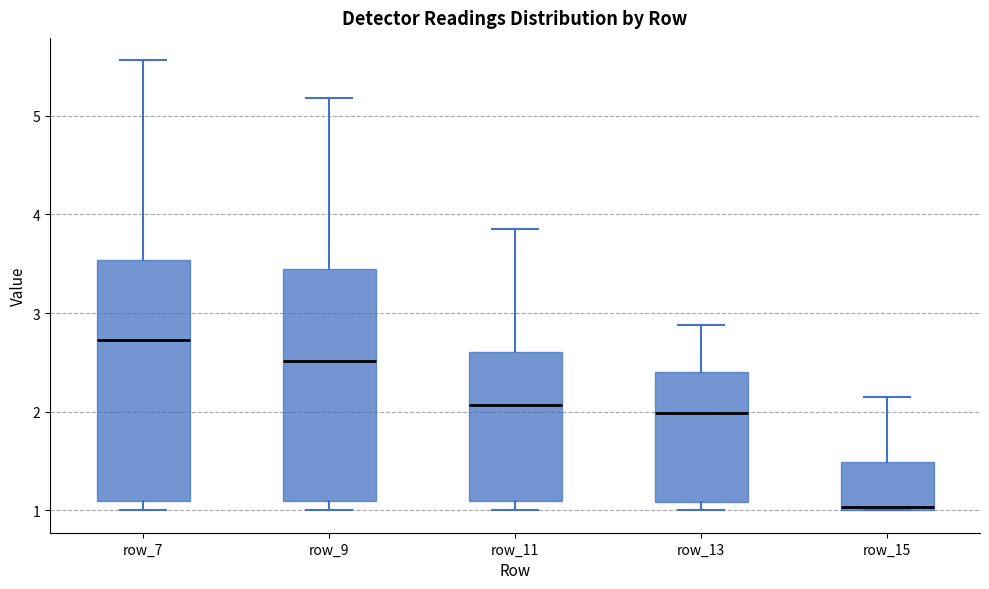

Reading left to right, transcribe this box plot: for each box, give where its median line is, the range the box spans, and where its two whiskers end, as read against the y-axis. The values are not printed on the chart, so give them approximately, as read against the axis.

row_7: median 2.7, box 1.1 to 3.5, whiskers 1.0 to 5.6
row_9: median 2.5, box 1.1 to 3.4, whiskers 1.0 to 5.2
row_11: median 2.1, box 1.1 to 2.6, whiskers 1.0 to 3.8
row_13: median 2.0, box 1.1 to 2.4, whiskers 1.0 to 2.9
row_15: median 1.0, box 1.0 to 1.5, whiskers 1.0 to 2.1